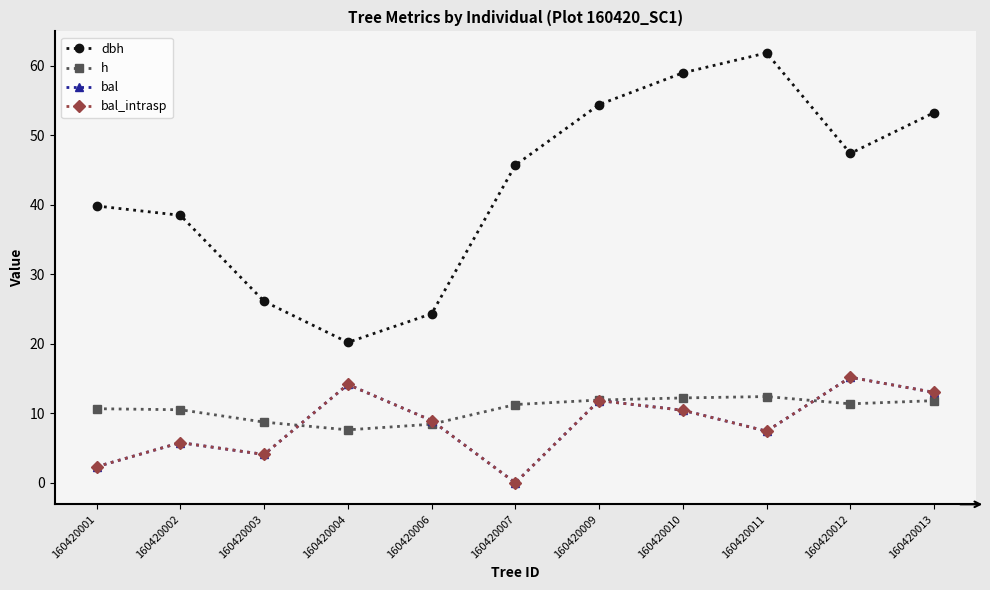

How many interior local peaks does the bal series have?

4